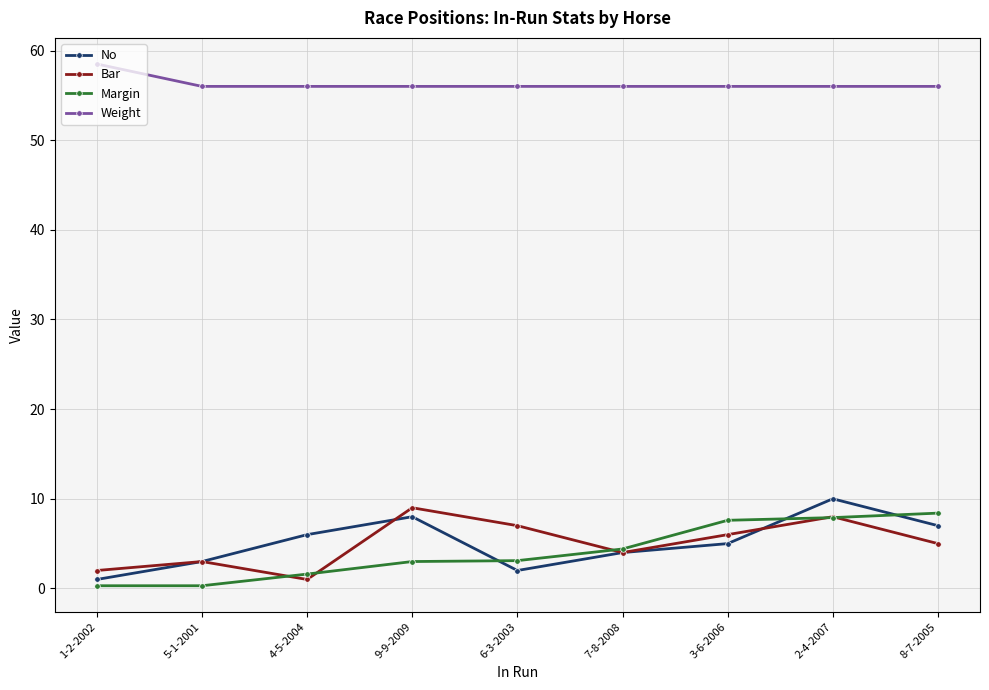

At which label is No closest to 5?

3-6-2006